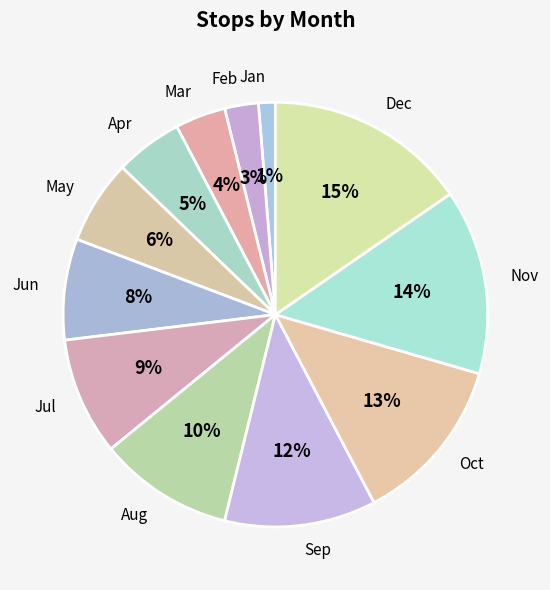

Does any single category account for the majority?

No